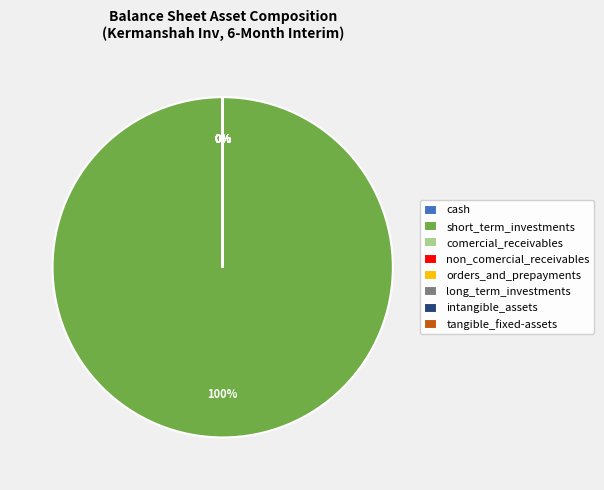

What percentage is the short_term_investments slice, to the nearest percent?

100%